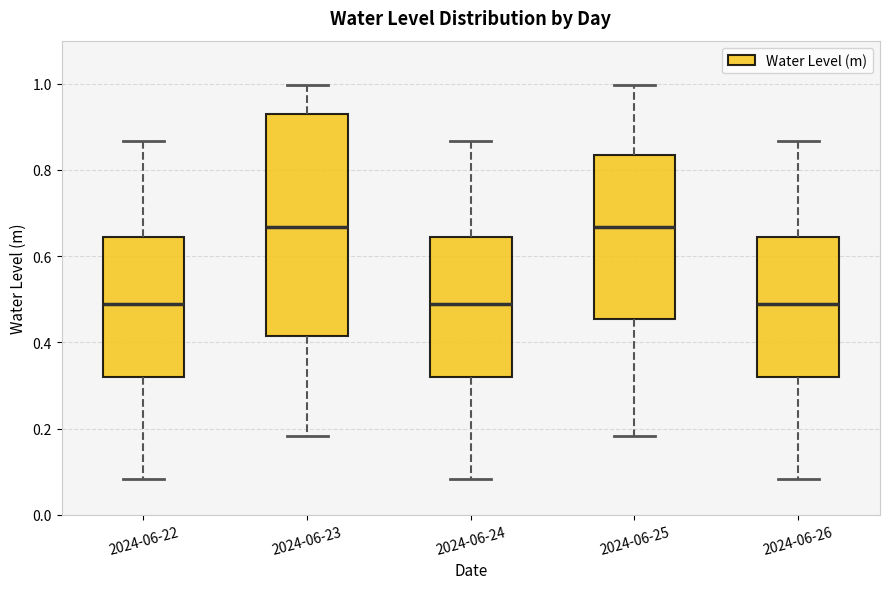

Reading left to right, read every box against the y-axis: the position of its median line, the range the box covers, and the ends of its whiskers. The values are not printed on the chart, so give them approximately, as read against the axis.

2024-06-22: median 0.48, box 0.32 to 0.64, whiskers 0.08 to 0.86
2024-06-23: median 0.66, box 0.42 to 0.92, whiskers 0.18 to 1.00
2024-06-24: median 0.48, box 0.32 to 0.64, whiskers 0.08 to 0.86
2024-06-25: median 0.66, box 0.46 to 0.84, whiskers 0.18 to 1.00
2024-06-26: median 0.48, box 0.32 to 0.64, whiskers 0.08 to 0.86